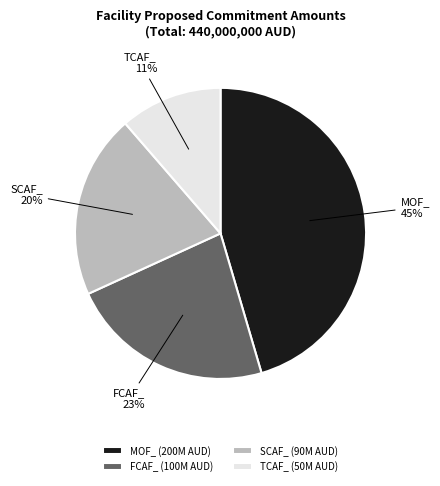

Rank the categories by value from highest to lowest.

MOF_ (200M AUD), FCAF_ (100M AUD), SCAF_ (90M AUD), TCAF_ (50M AUD)